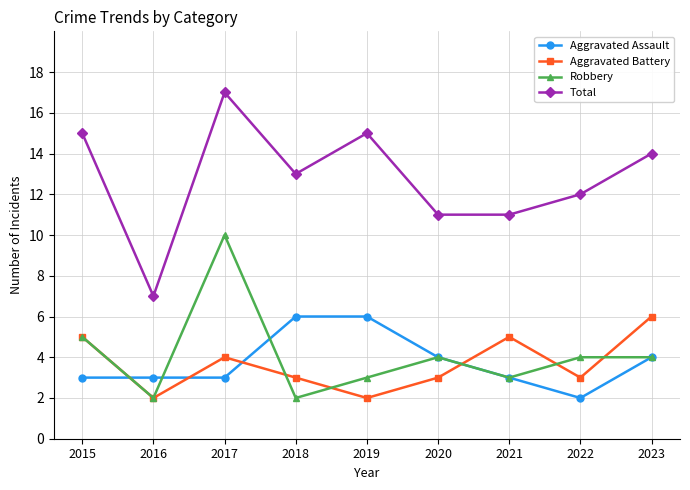

What is the value of the Aggravated Battery point at the 4th from the left?

3